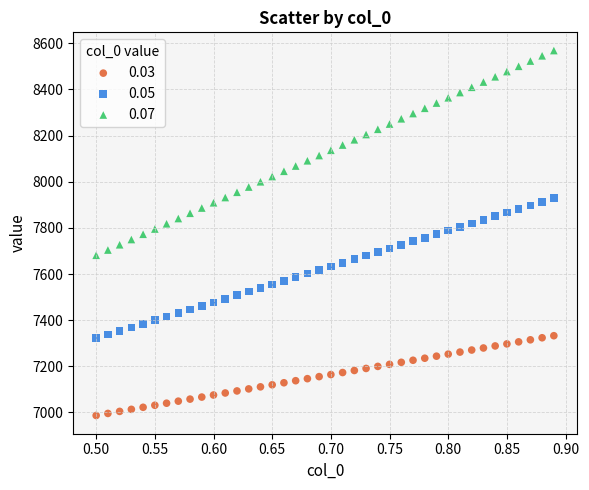

Which series reaches the minimum Y coordinate?

0.03